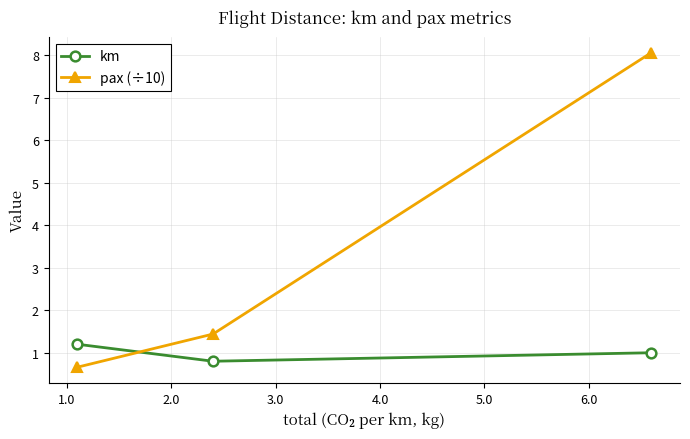

List the series in order of their overall mean, lowest first.

km, pax (÷10)